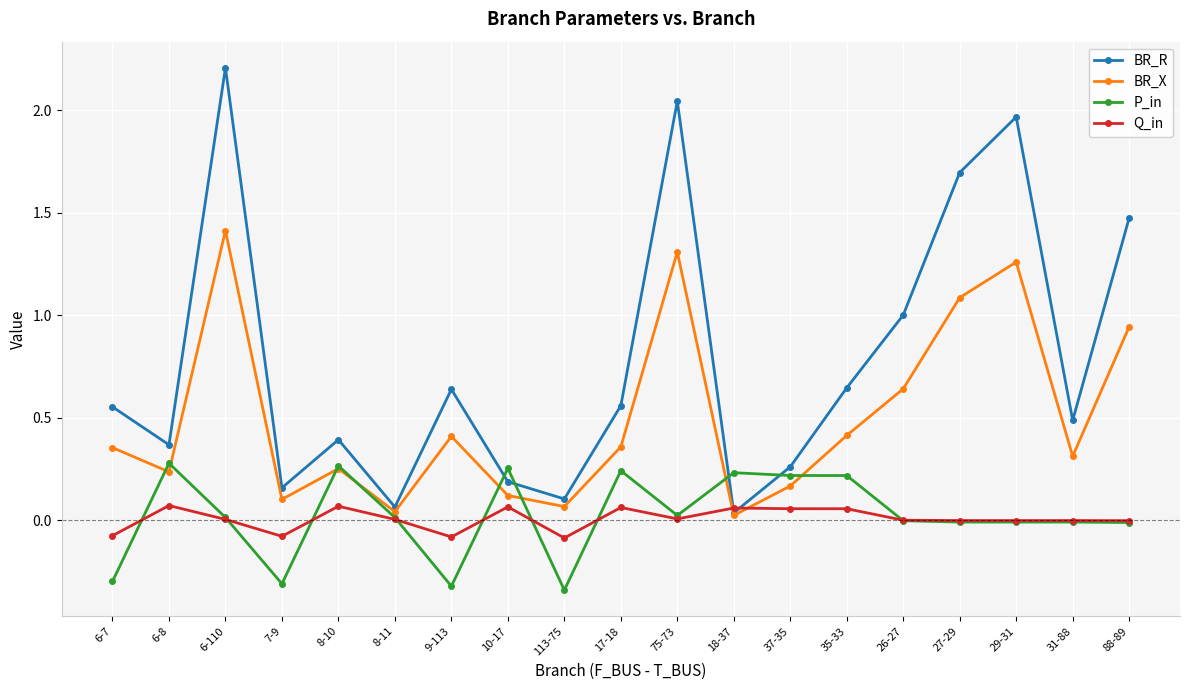

What is the label of the 3rd point from the right?

29-31